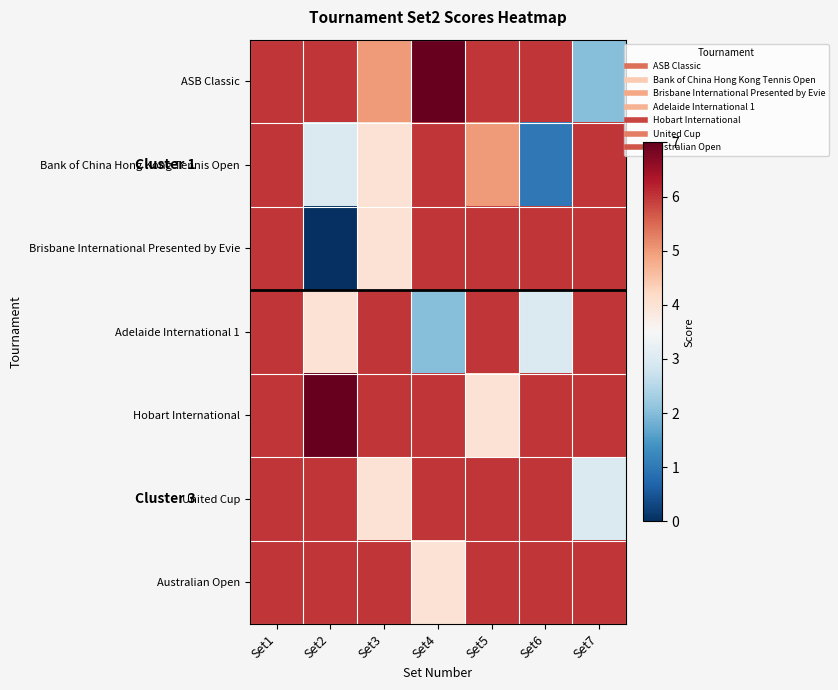

Reading right to left, what are all the values shown in this chart?

ASB Classic: Set7=2	Set6=6	Set5=6	Set4=7	Set3=5	Set2=6	Set1=6
Bank of China Hong Kong Tennis Open: Set7=6	Set6=1	Set5=5	Set4=6	Set3=4	Set2=3	Set1=6
Brisbane International Presented by Evie: Set7=6	Set6=6	Set5=6	Set4=6	Set3=4	Set2=0	Set1=6
Adelaide International 1: Set7=6	Set6=3	Set5=6	Set4=2	Set3=6	Set2=4	Set1=6
Hobart International: Set7=6	Set6=6	Set5=4	Set4=6	Set3=6	Set2=7	Set1=6
United Cup: Set7=3	Set6=6	Set5=6	Set4=6	Set3=4	Set2=6	Set1=6
Australian Open: Set7=6	Set6=6	Set5=6	Set4=4	Set3=6	Set2=6	Set1=6